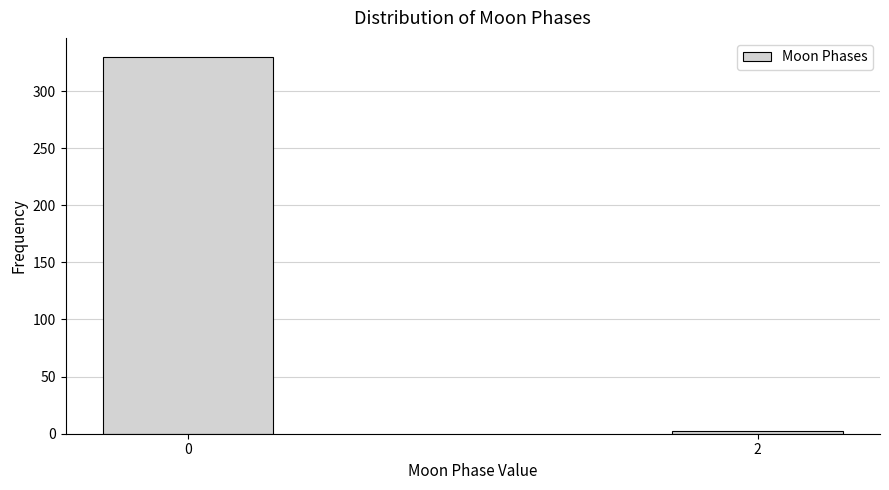

Reading right to left, list all the values displayed in this chart.

2	330